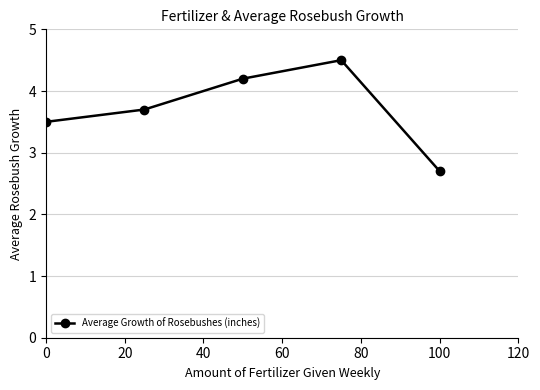

How many lines are shown in the chart?

1